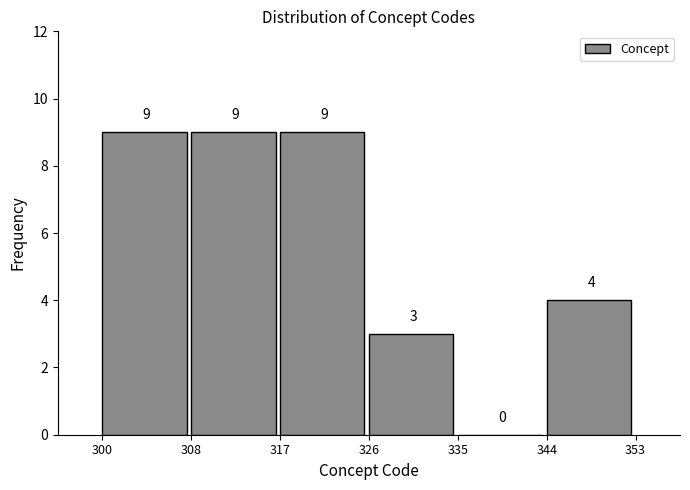

Reading left to right, extract all data points from this chart.

300=9	308=9	317=9	326=3	335=0	344=4